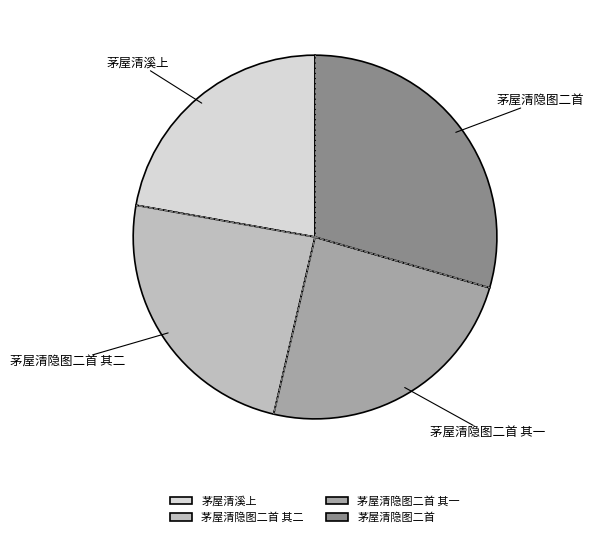

Approximately how many times larger is the value at 茅屋清隐图二首 其二 compared to 茅屋清隐图二首?

0.8